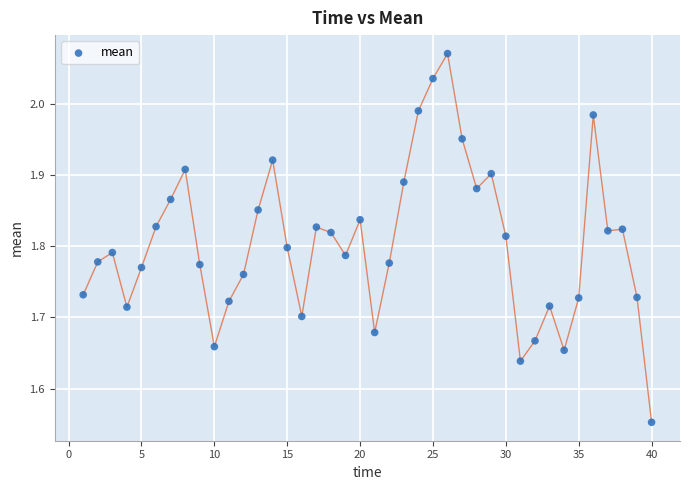

What is the range of Y values (max minus min)?

0.5